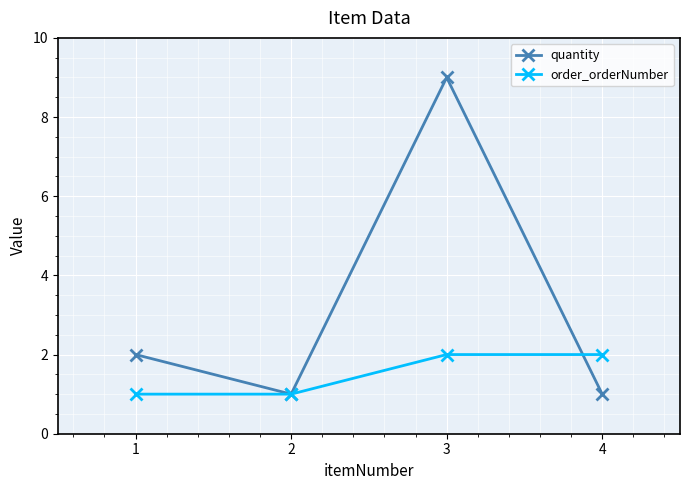

At which category does the chart reach its peak across all series?

3